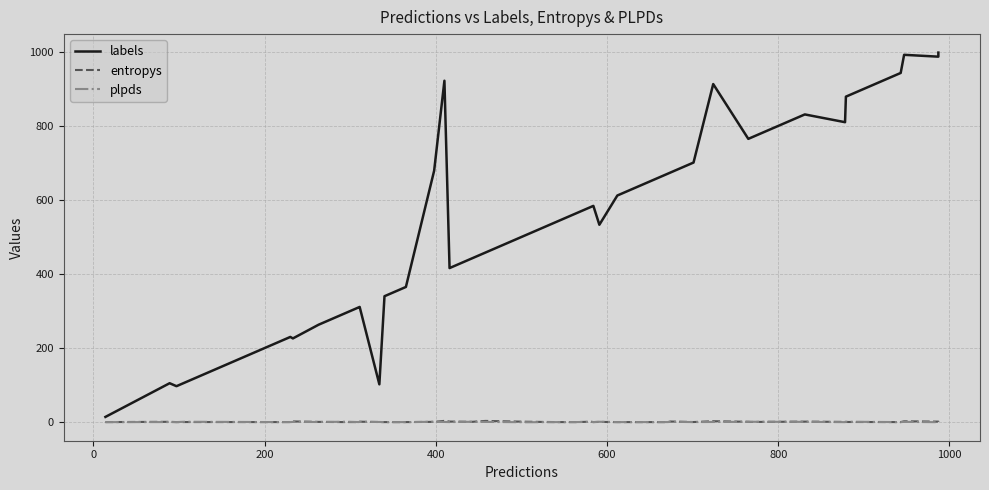

True or false: labels and entropys intersect in this chart.

False